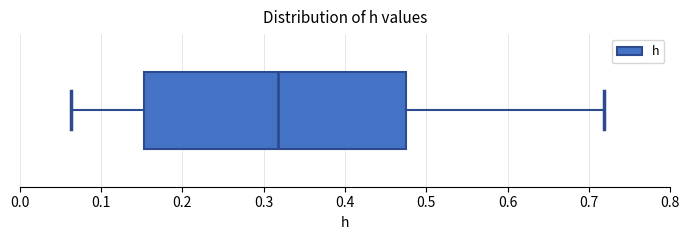

Transcribe this box plot: give where the median line is, the range the box spans, and where the two whiskers end, as read against the x-axis. The values are not printed on the chart, so give them approximately, as read against the axis.

median 0.32, box 0.15 to 0.48, whiskers 0.06 to 0.72